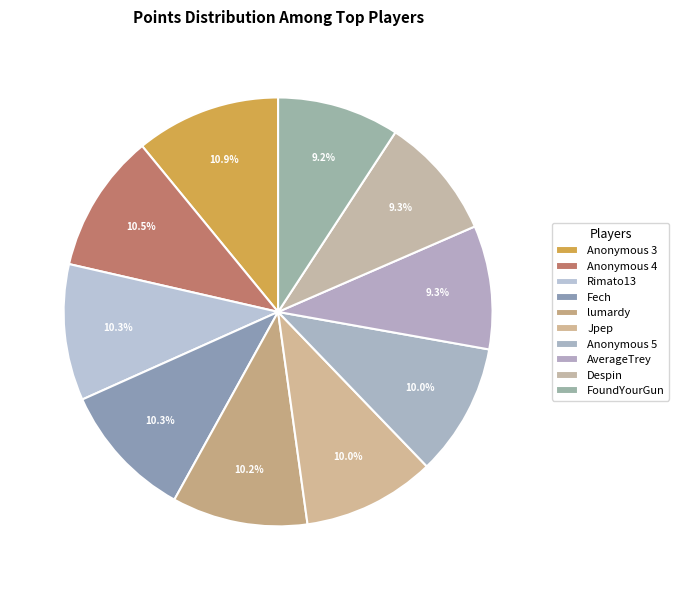

True or false: Anonymous 4 accounts for 10% of the total.

True